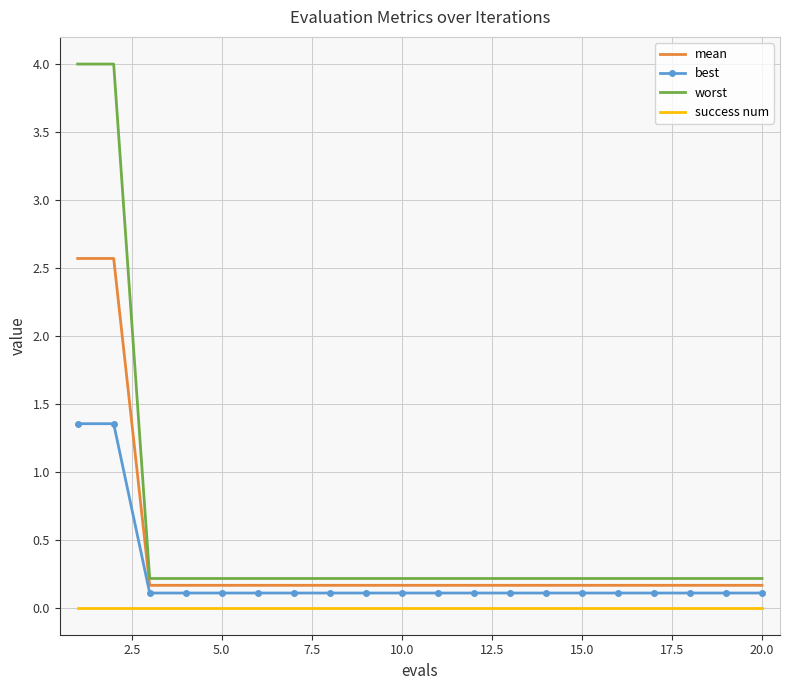

Which series has the widest spread of values?

worst